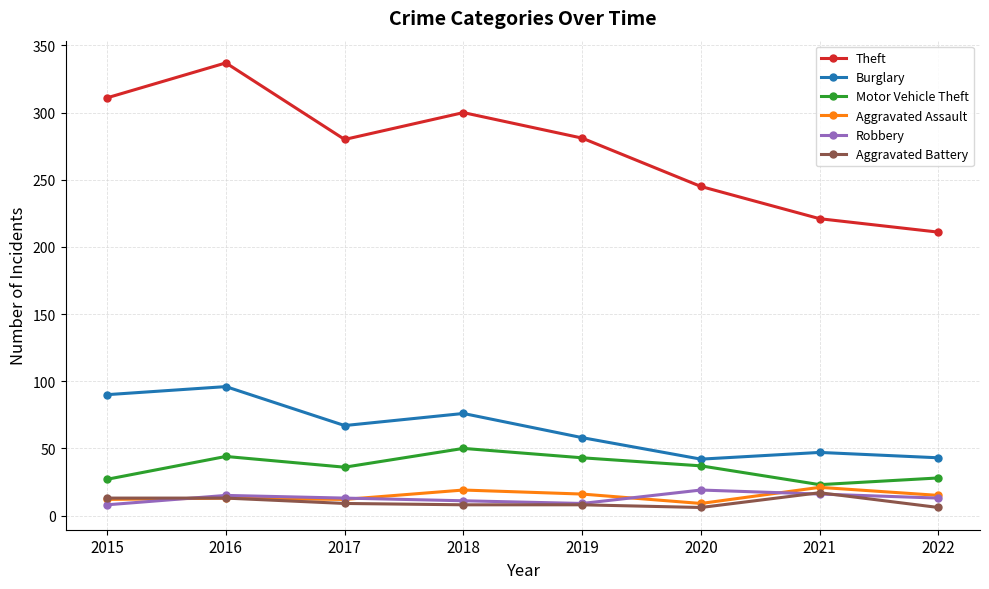

What is the difference between the second highest and minimum values in the Burglary series?

48